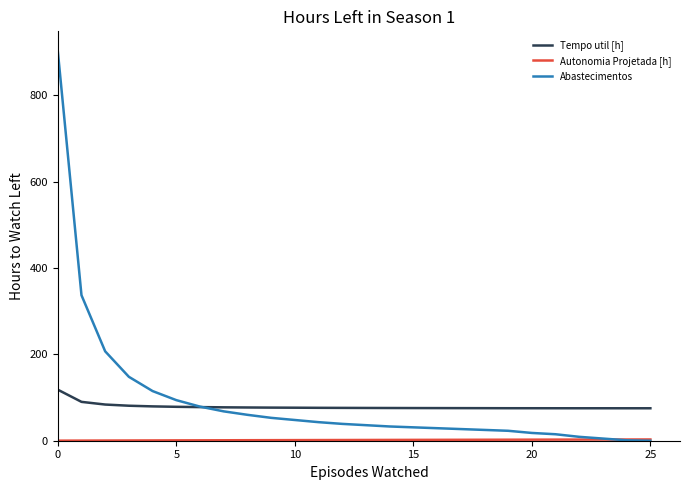

What is the maximum value for Tempo util [h]?

118.2